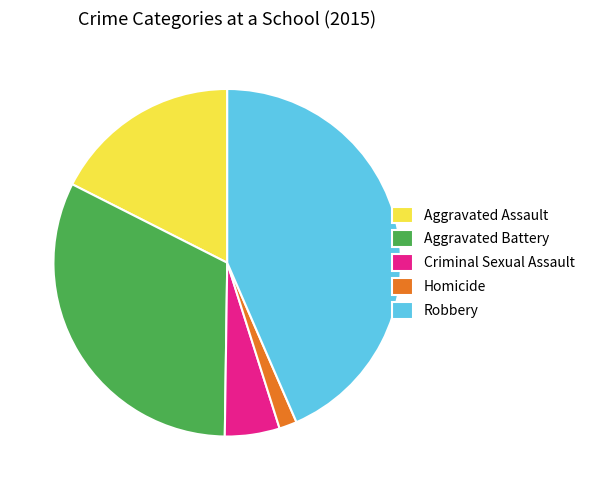

Which slice is the smallest?

Homicide